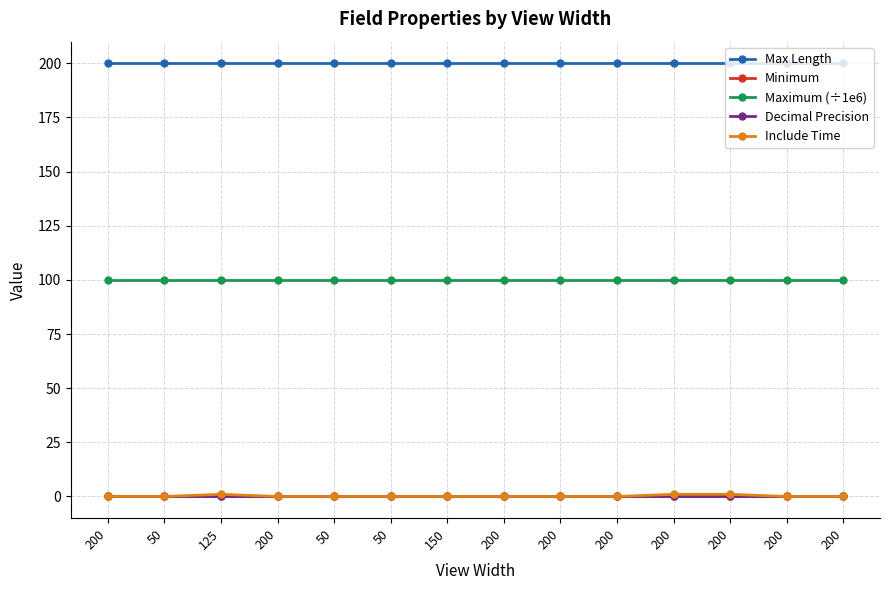

Does the chart have visible grid lines?

Yes